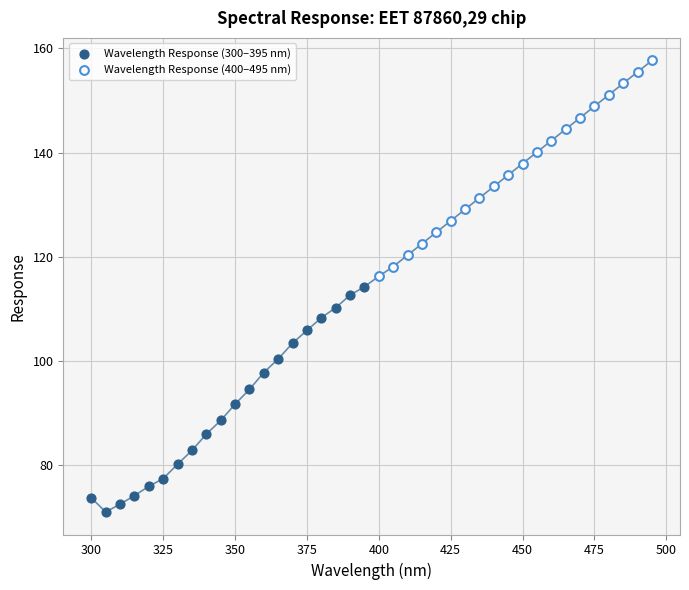

Which series reaches the minimum Y coordinate?

Wavelength Response (300–395 nm)